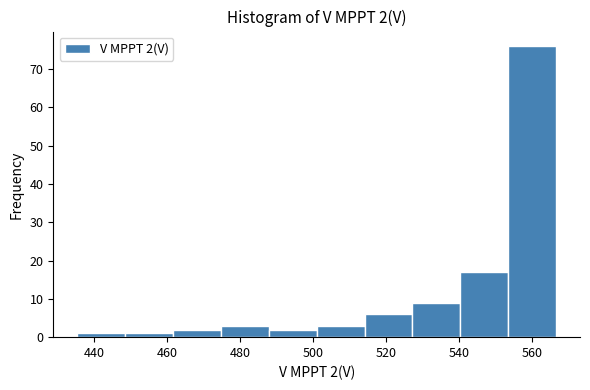

Which range on the x-axis has the tallest bar?

554 to 566